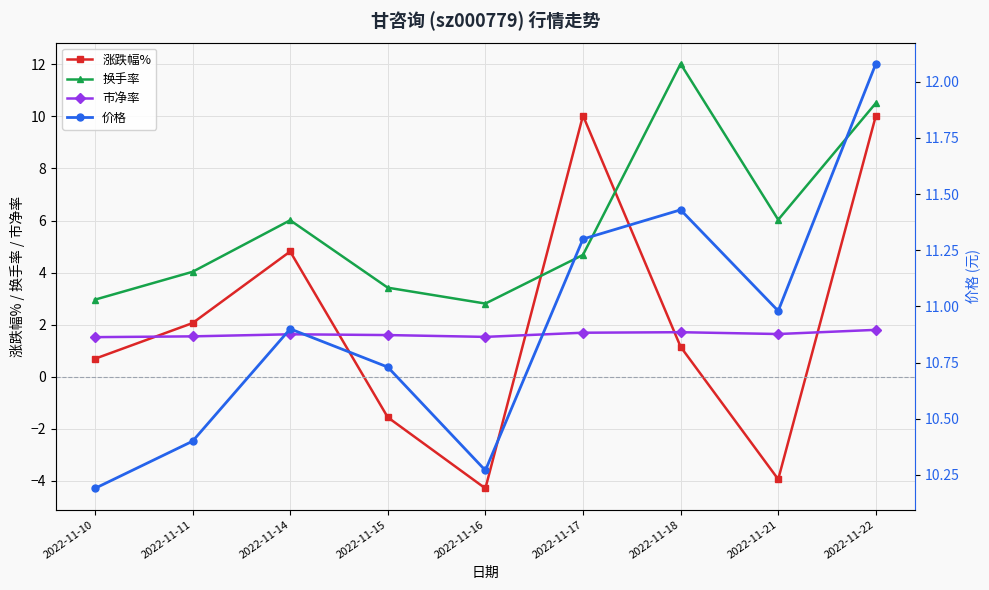

What are all the series names shown in the legend?

涨跌幅%, 换手率, 市净率, 价格